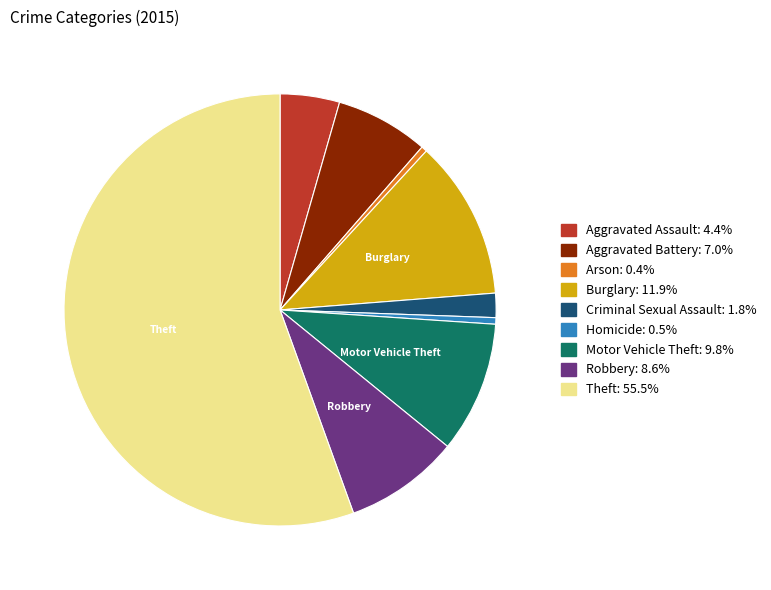

Does any single category account for the majority?

Yes